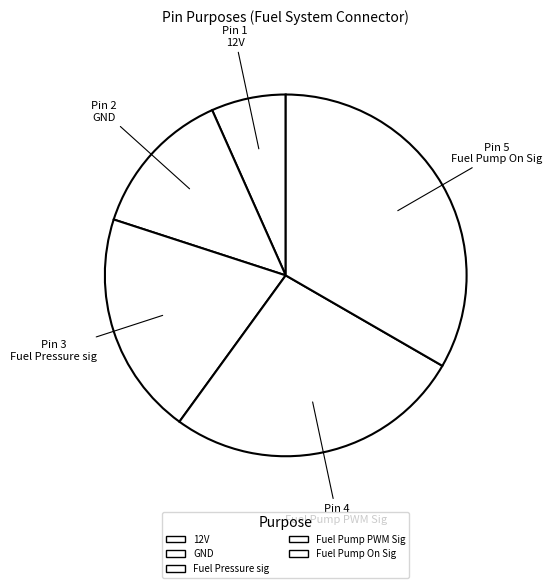

Which has a higher value, Fuel Pressure sig or 12V?

Fuel Pressure sig